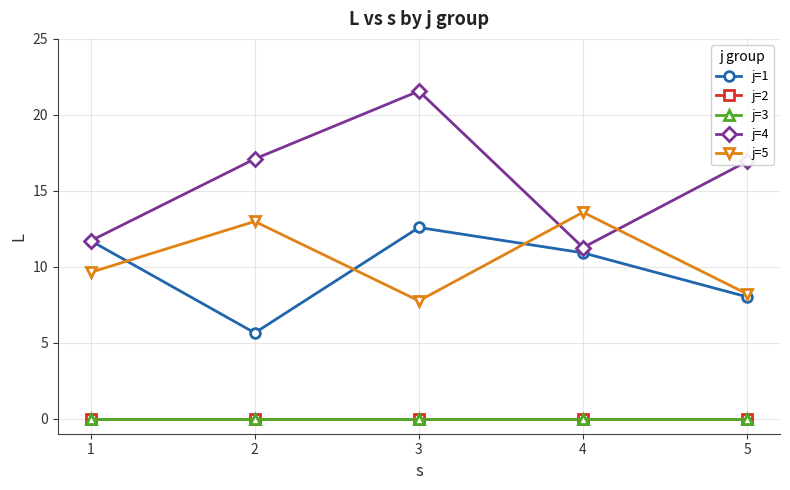

At which category is the sum across all series the highest?

3